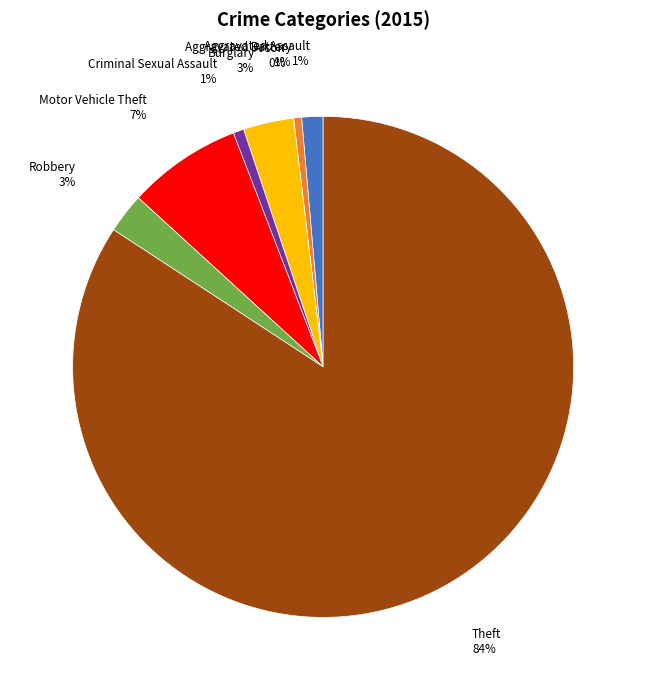

How many segments does this pie chart have?

8